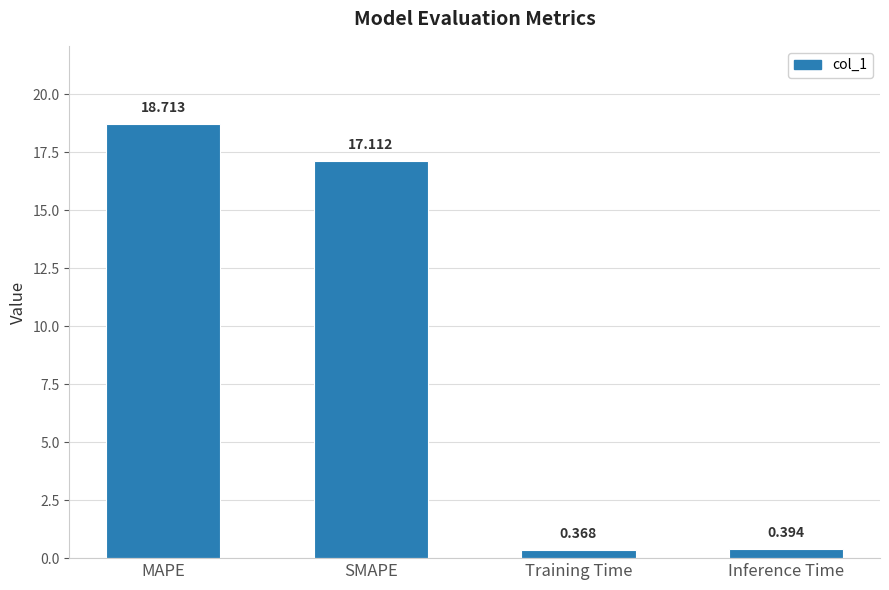

What is the maximum value shown in the chart?

18.7